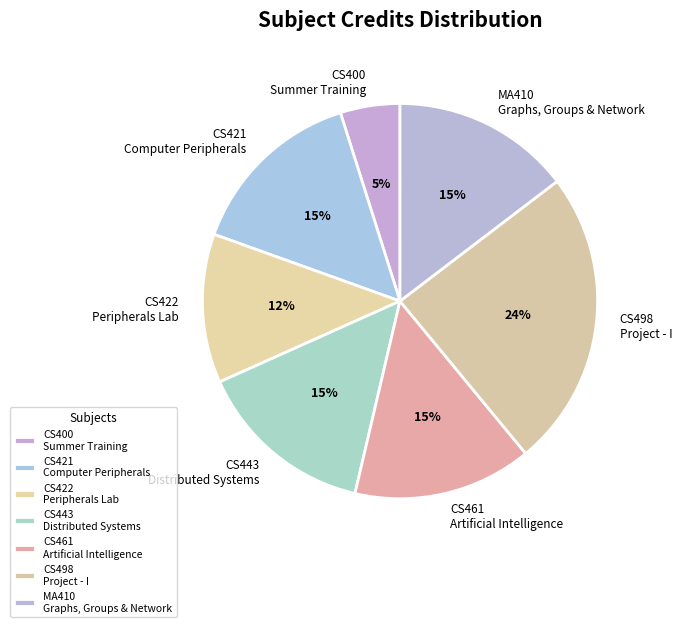

Is it true that CS421 Computer Peripherals is 7% of the pie?

False